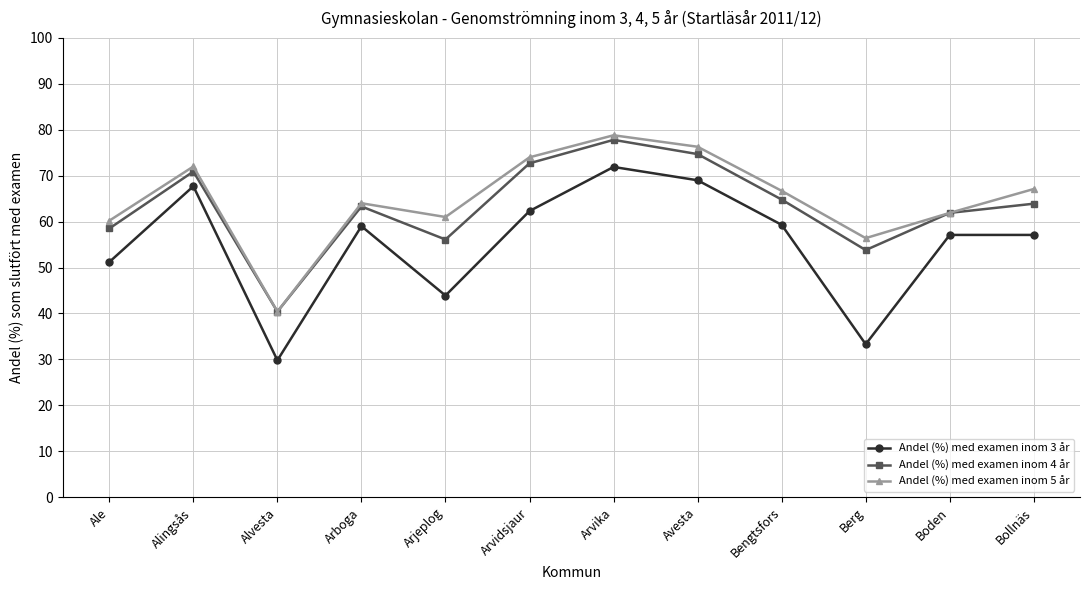

The value of Andel (%) med examen inom 3 år at Ale is 51.2. True or false?

True